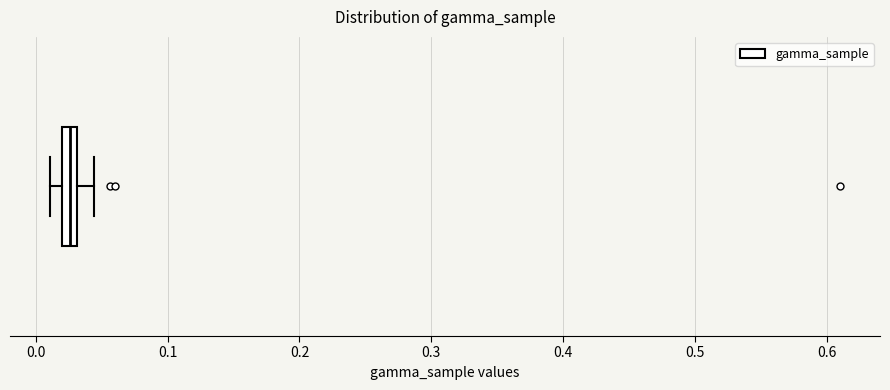

Where does the right whisker of the box end on the x-axis? The values are not printed on the chart, so give them approximately, as read against the axis.

0.04